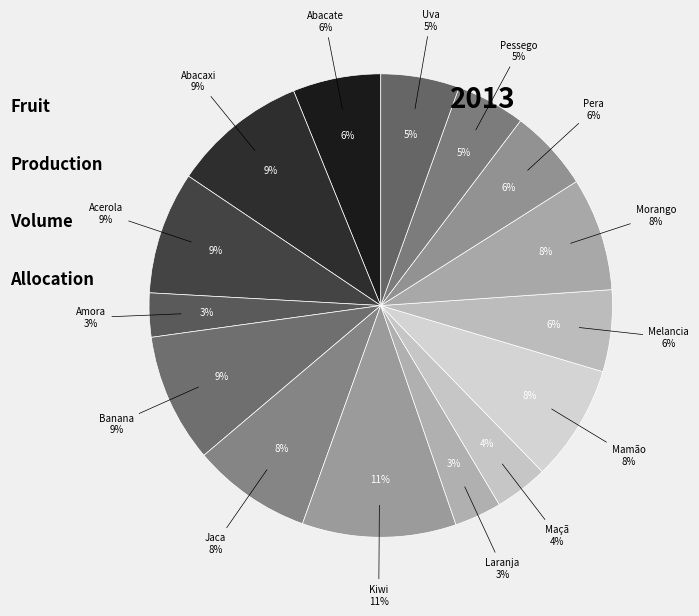

Is there any slice that represents more than half of the pie?

No